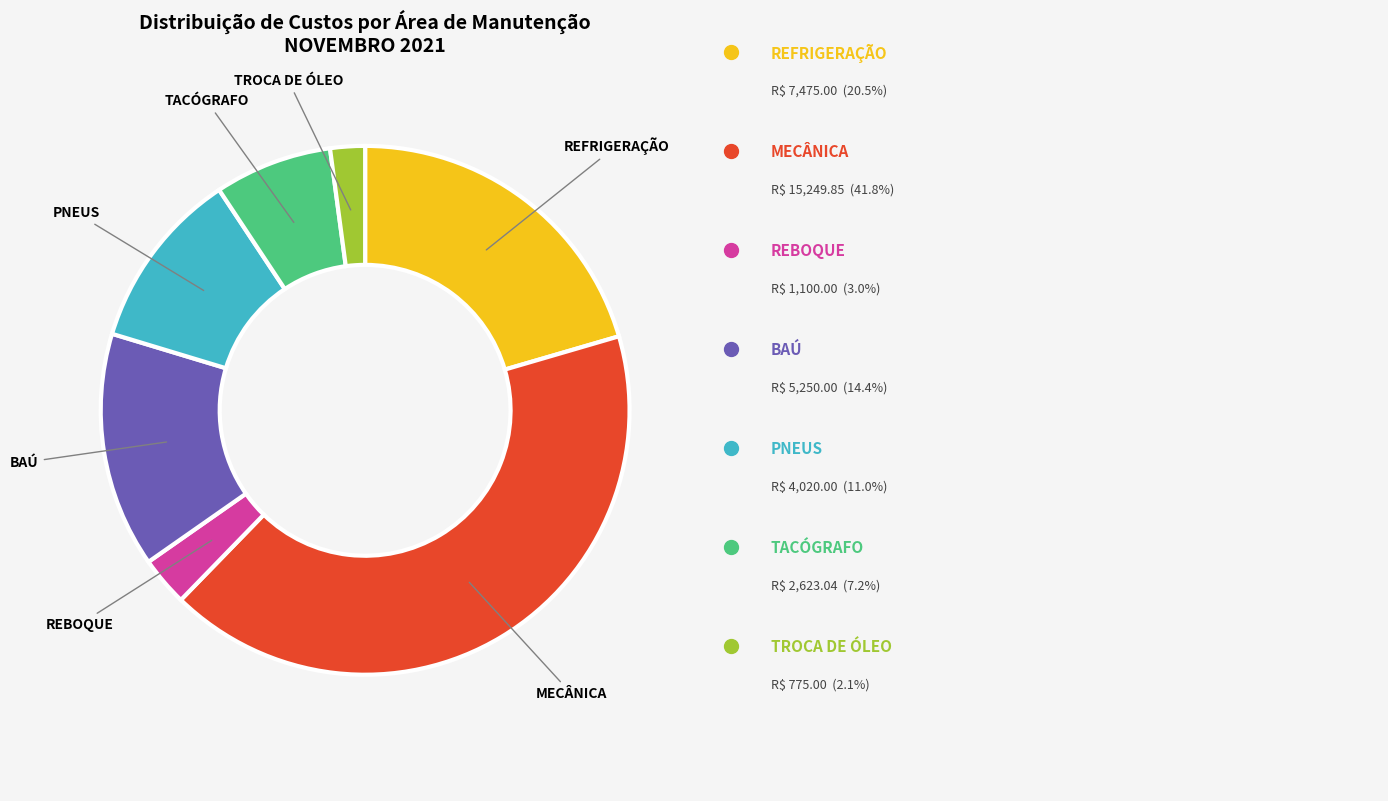

Is there a majority slice in this chart?

No